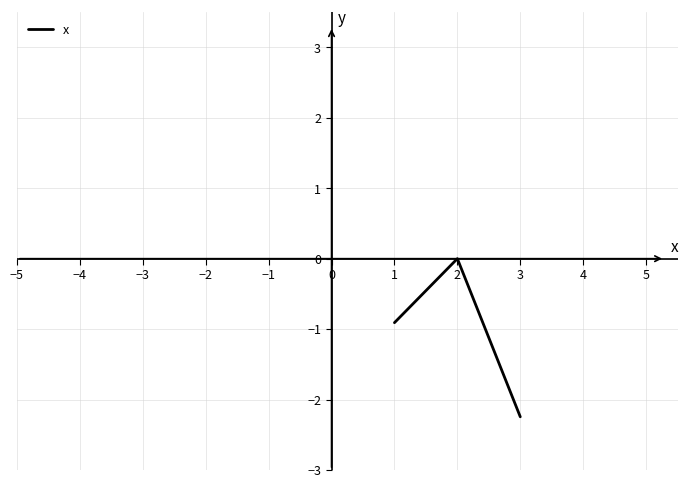

What is the change in value from 2 to 3?

-2.2